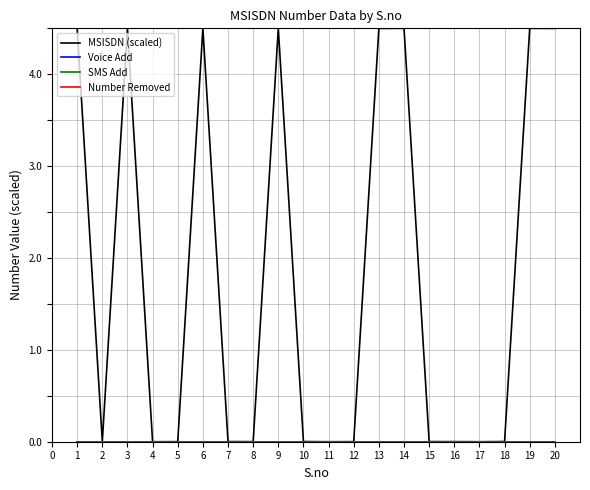

Does the chart display data point markers on the line(s)?

No